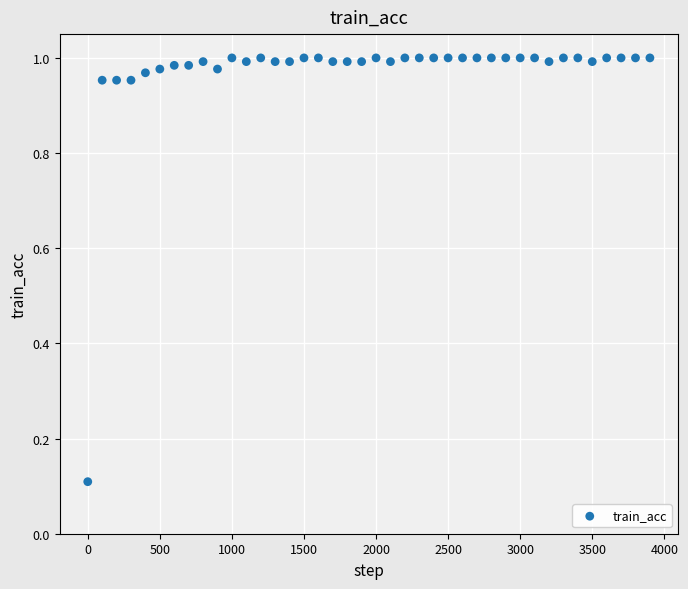

What is the range of Y values (max minus min)?

0.9